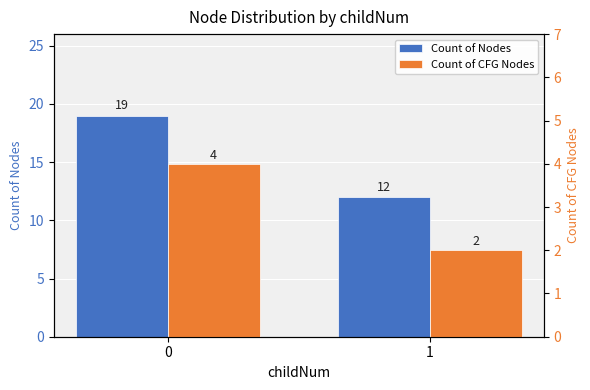

Rank the series by their average value, from lowest to highest.

Count of CFG Nodes, Count of Nodes